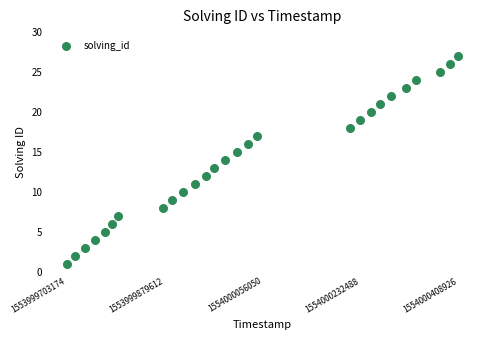

What is the range of X values (max minus min)?

705752